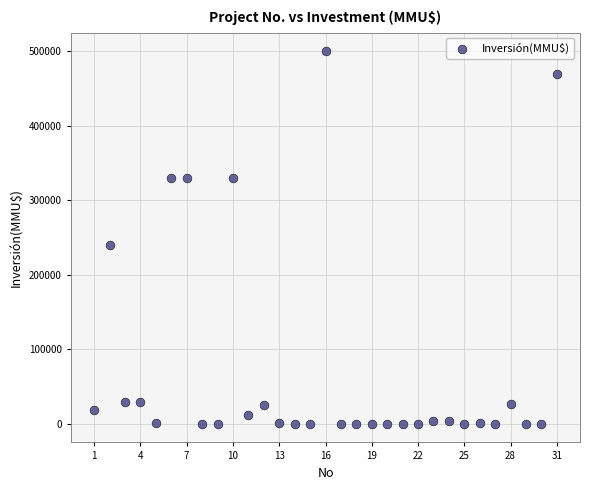

What Y value in the scatter plot is closest to 250000?

240000